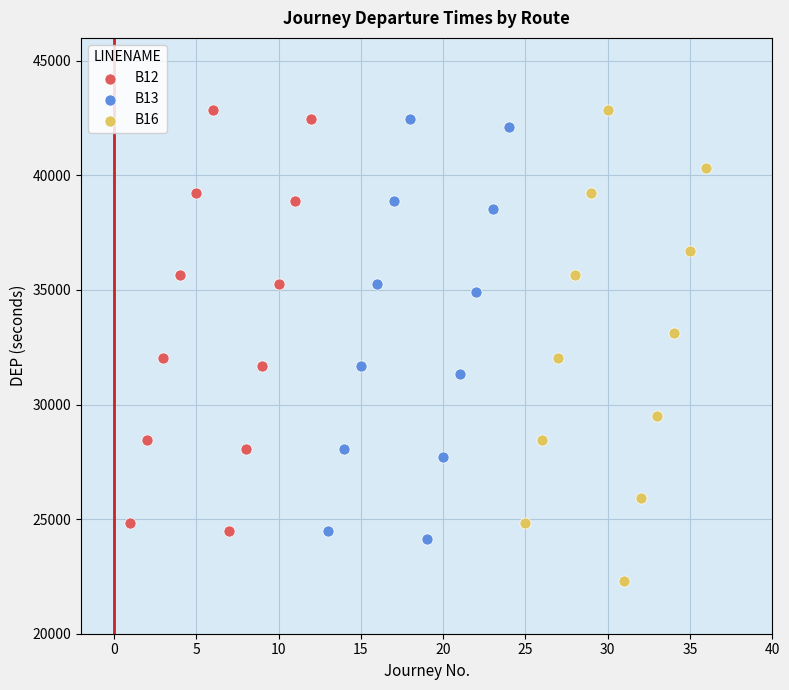

Which series has the widest spread of Y values?

B16